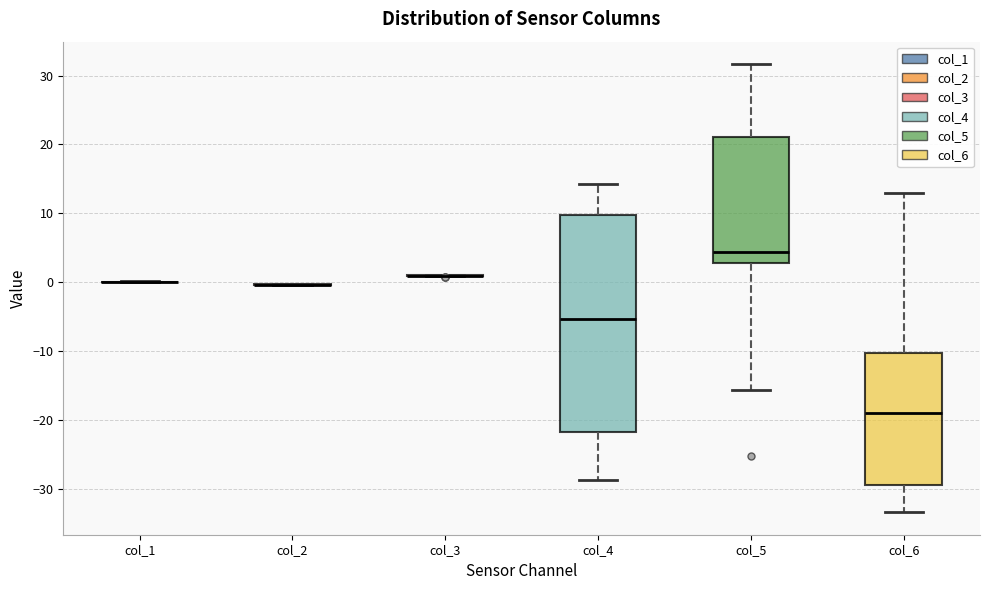

Where is the upper edge of the box for col_5 on the y-axis? The values are not printed on the chart, so give them approximately, as read against the axis.

21